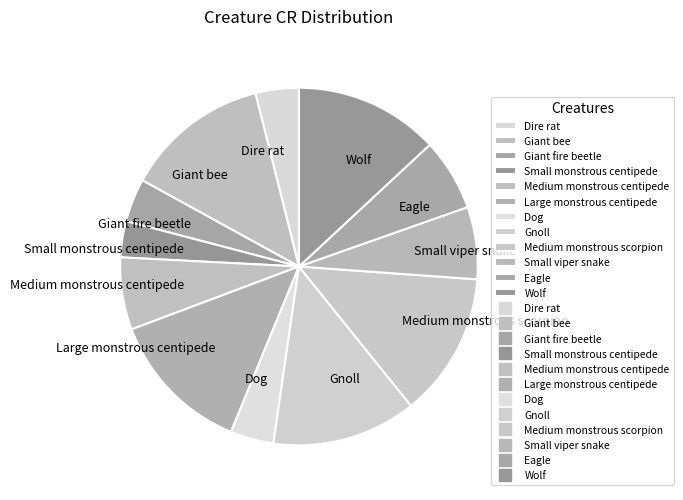

Which slice is the smallest?

Small monstrous centipede